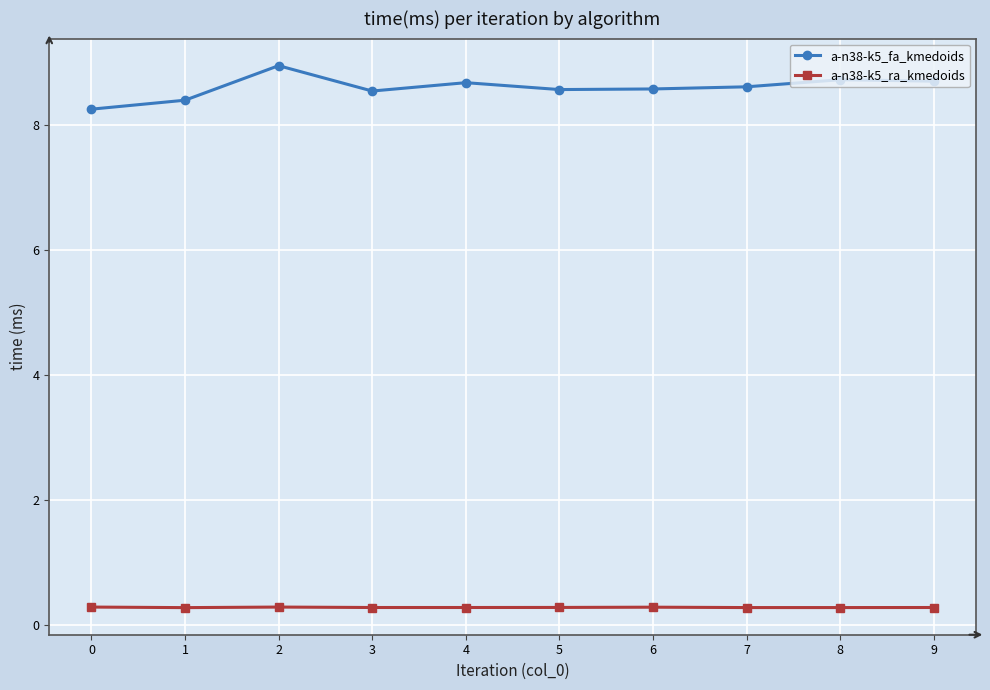

At which category does a-n38-k5_fa_kmedoids reach its first local peak?

2